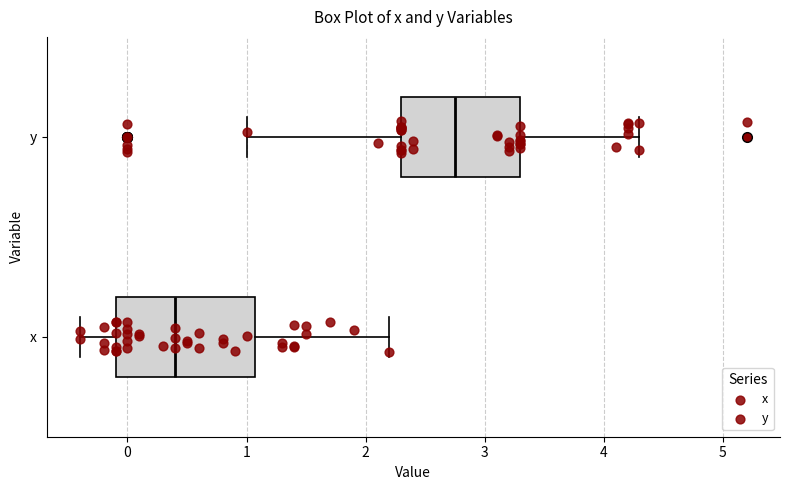

Comparing the boxes themselves (not the whiskers), which one is the widest?

x